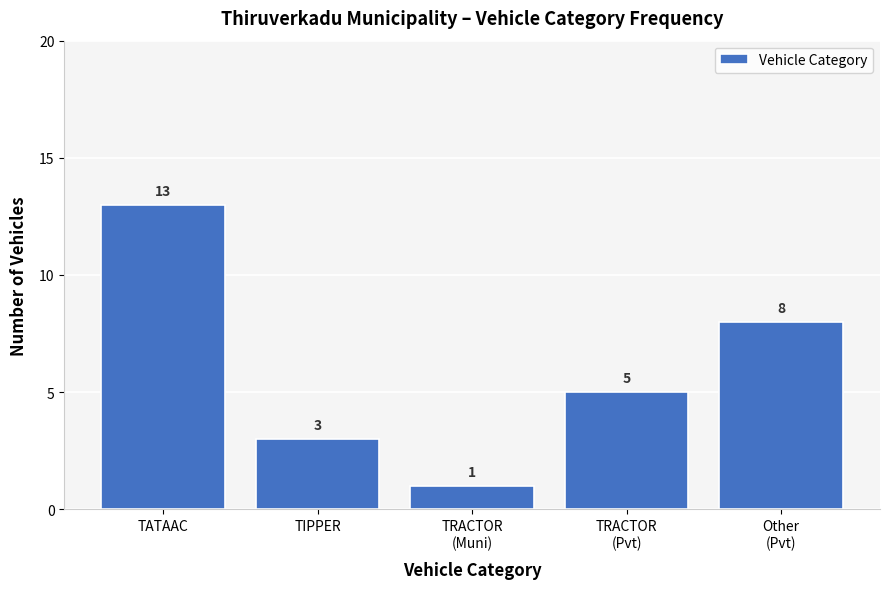

Reading left to right, list all the values displayed in this chart.

13	3	1	5	8